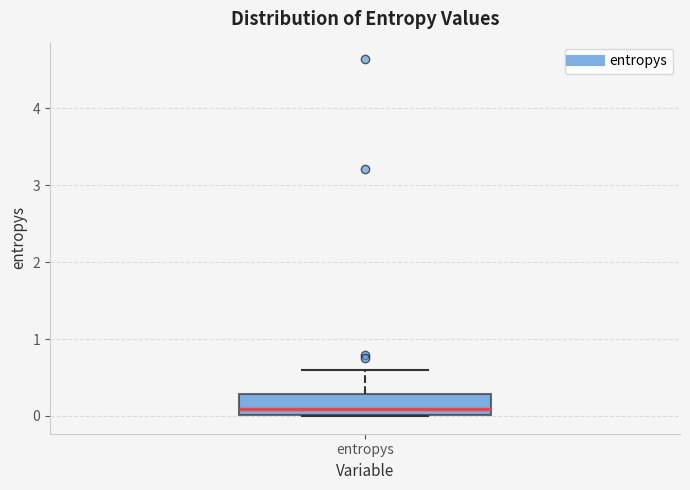

Read this box plot against the y-axis: the position of the median line, the range covered by the box, and the ends of both whiskers. The values are not printed on the chart, so give them approximately, as read against the axis.

median 0.1, box 0.0 to 0.3, whiskers 0.0 to 0.6